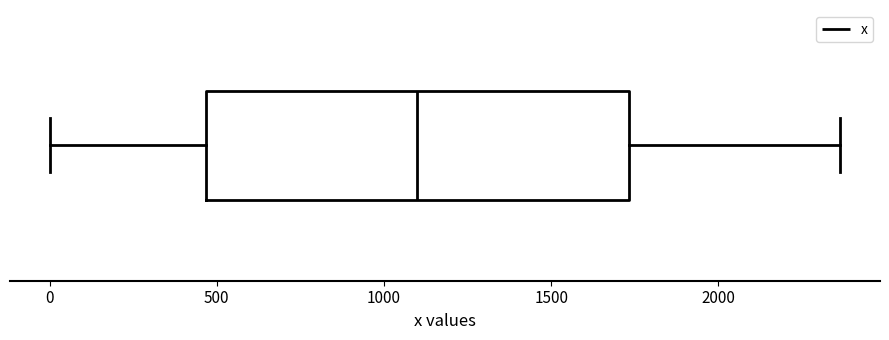

Transcribe this box plot: give where the median line is, the range the box spans, and where the two whiskers end, as read against the x-axis. The values are not printed on the chart, so give them approximately, as read against the axis.

median 1100, box 450 to 1750, whiskers 0 to 2350